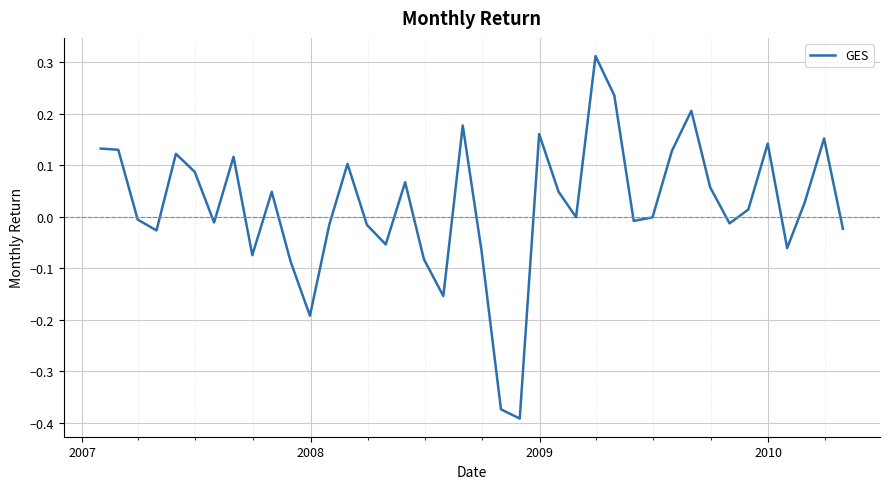

Does the chart have visible grid lines?

Yes